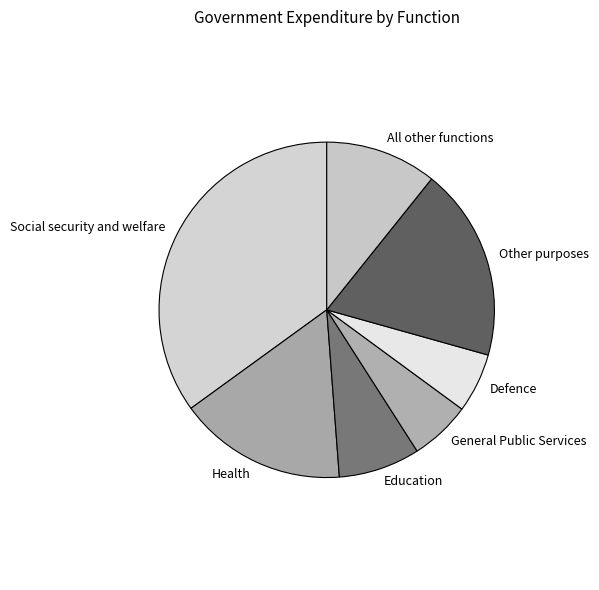

Is there a majority slice in this chart?

No